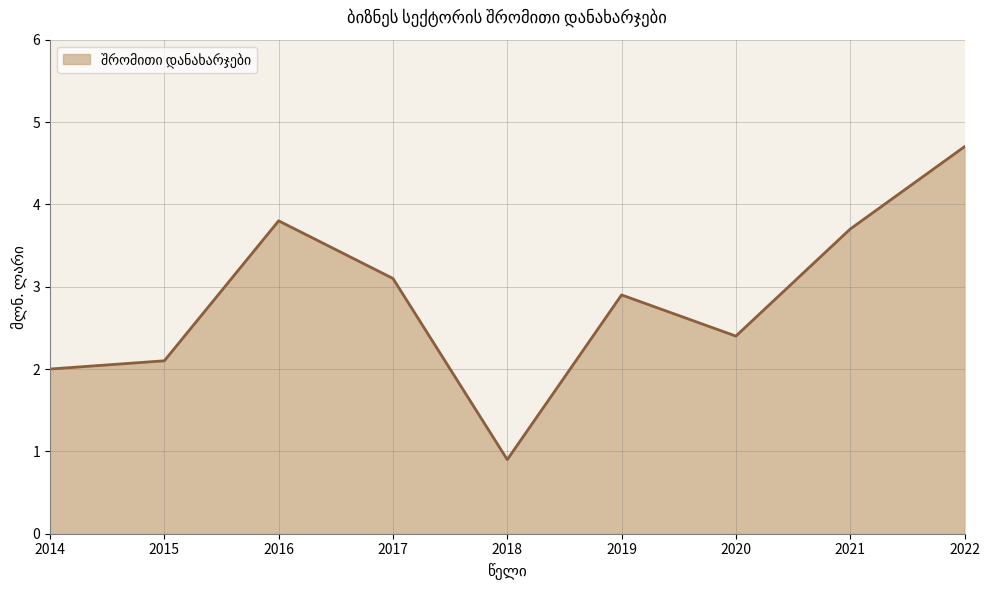

List the labels in order of value, largest first.

2022, 2016, 2021, 2017, 2019, 2020, 2015, 2014, 2018